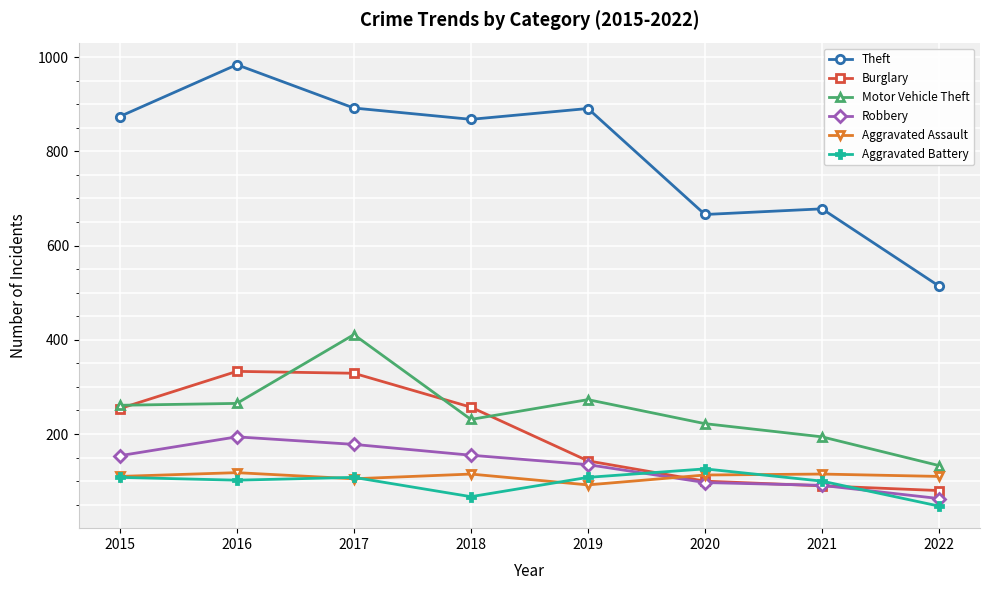

Read the Burglary value at 2016, to the nearest 5.

335